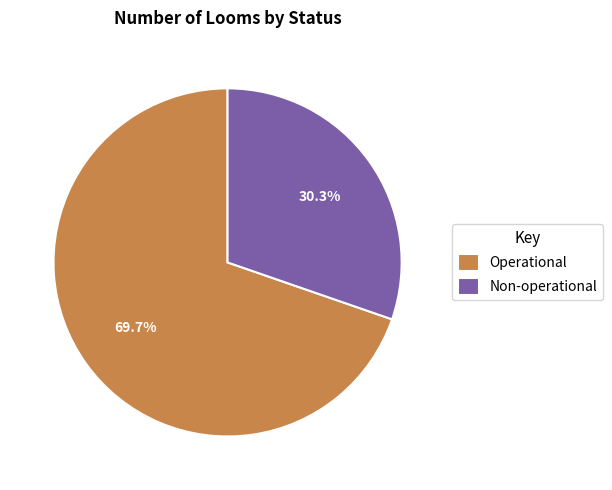

What is the largest slice in the pie chart?

Operational